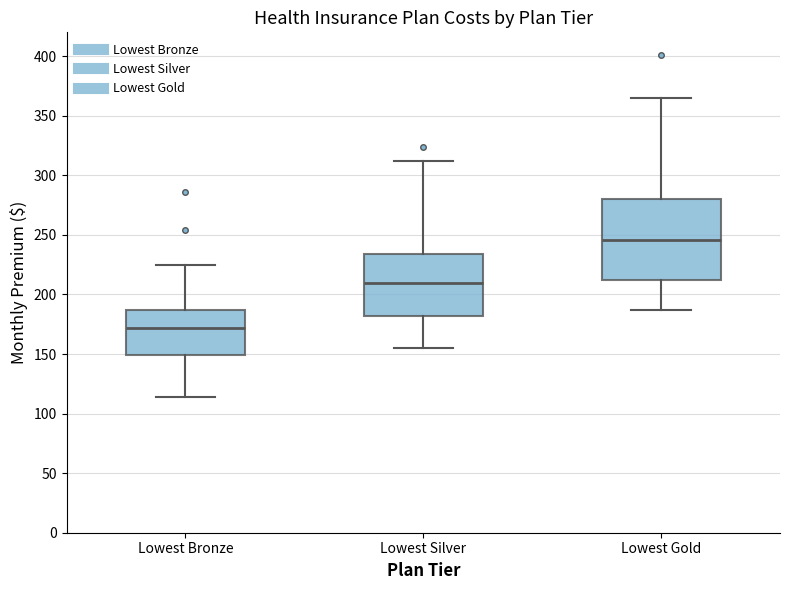

Which box's median line is the highest?

Lowest Gold